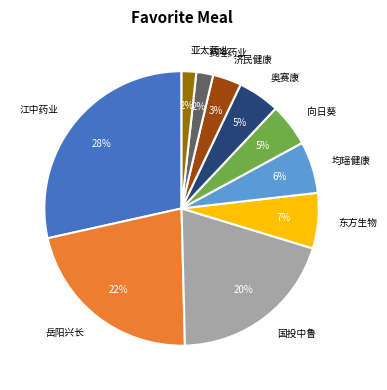

To the nearest percent, what percentage of the pie is 亚太药业?

2%